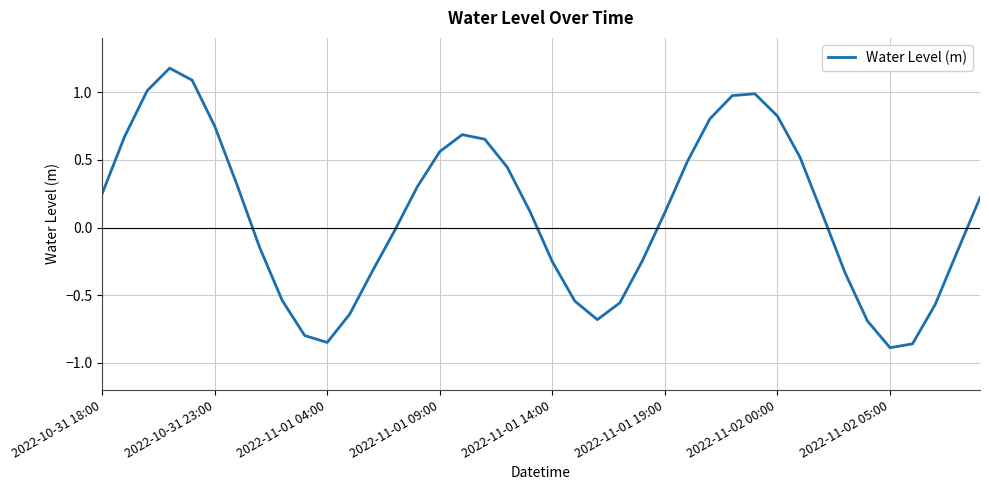

Reading left to right, what are all the values shown in this chart?

0.2	0.7	1.0	1.2	1.1	0.7	0.3	-0.1	-0.5	-0.8	-0.8	-0.6	-0.3	-0.0	0.3	0.6	0.7	0.7	0.4	0.1	-0.3	-0.5	-0.7	-0.6	-0.2	0.1	0.5	0.8	1.0	1.0	0.8	0.5	0.1	-0.3	-0.7	-0.9	-0.9	-0.6	-0.2	0.2